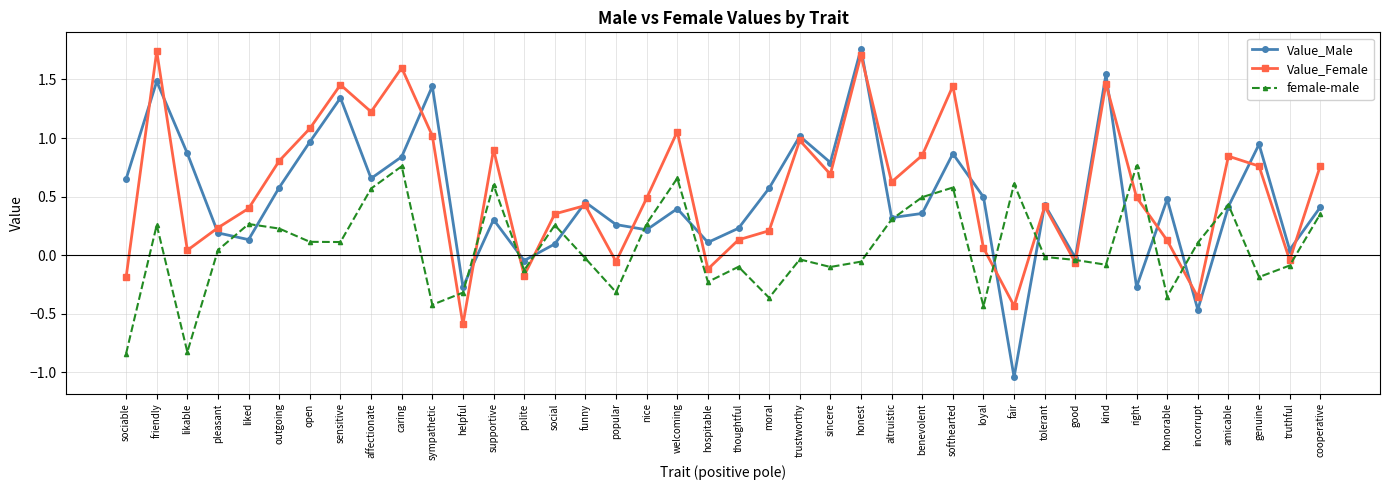

Count the number of data series in this chart.

3